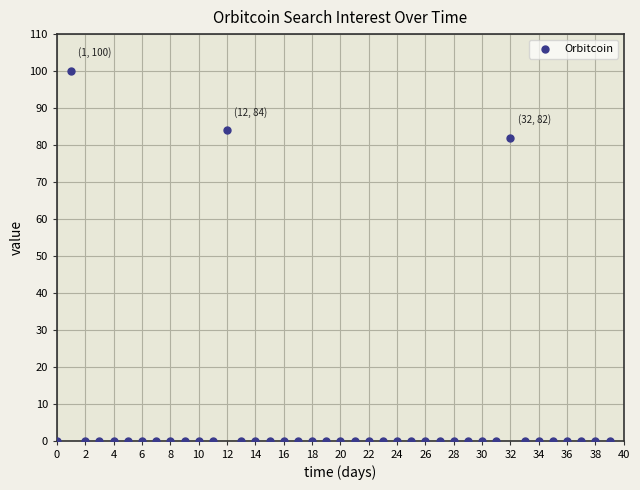

What Y value in the scatter plot is closest to 50?

82